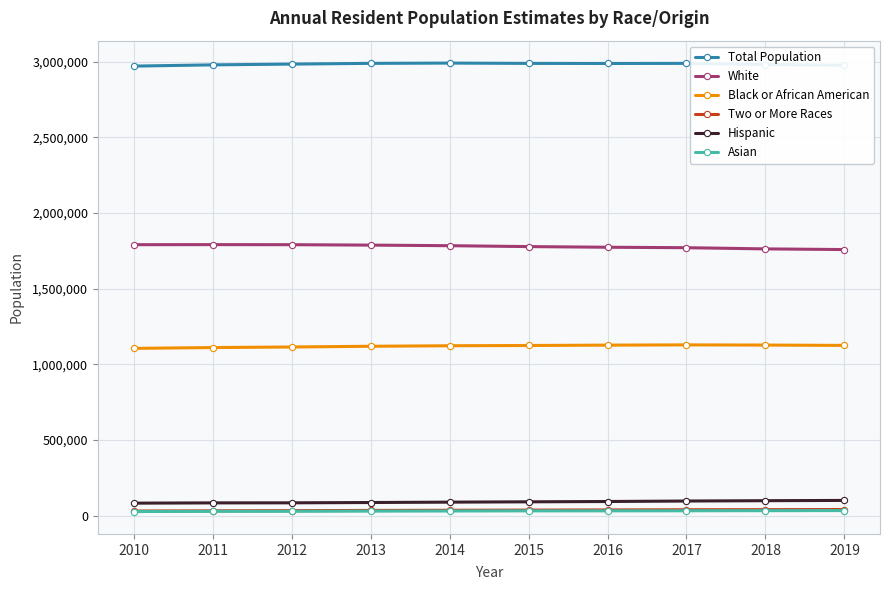

Read the Black or African American value at 2016.

1126424